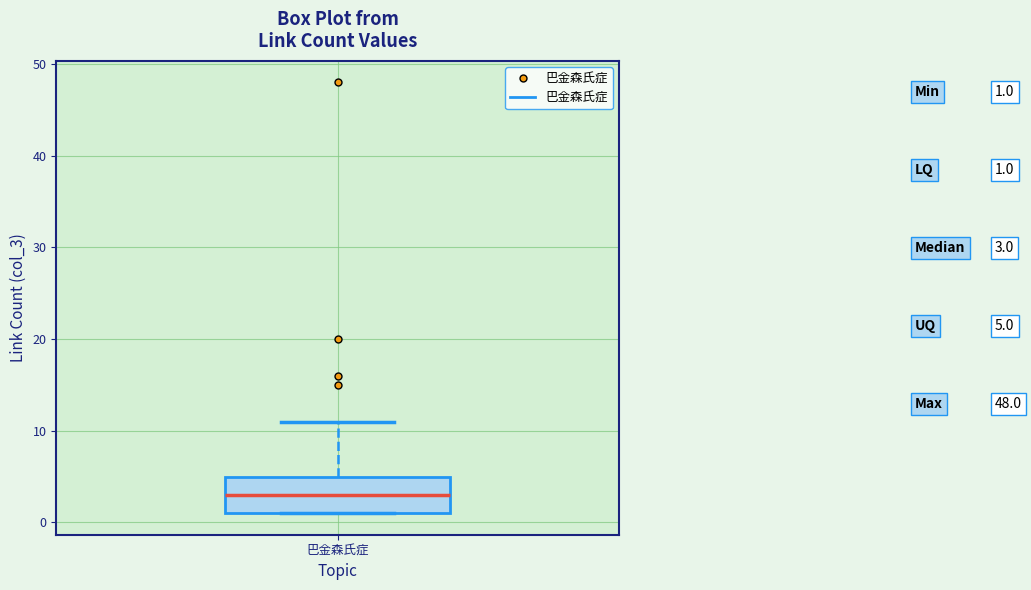

Read this box plot against the y-axis: the position of the median line, the range covered by the box, and the ends of both whiskers. The values are not printed on the chart, so give them approximately, as read against the axis.

median 3, box 1 to 5, whiskers 1 to 11